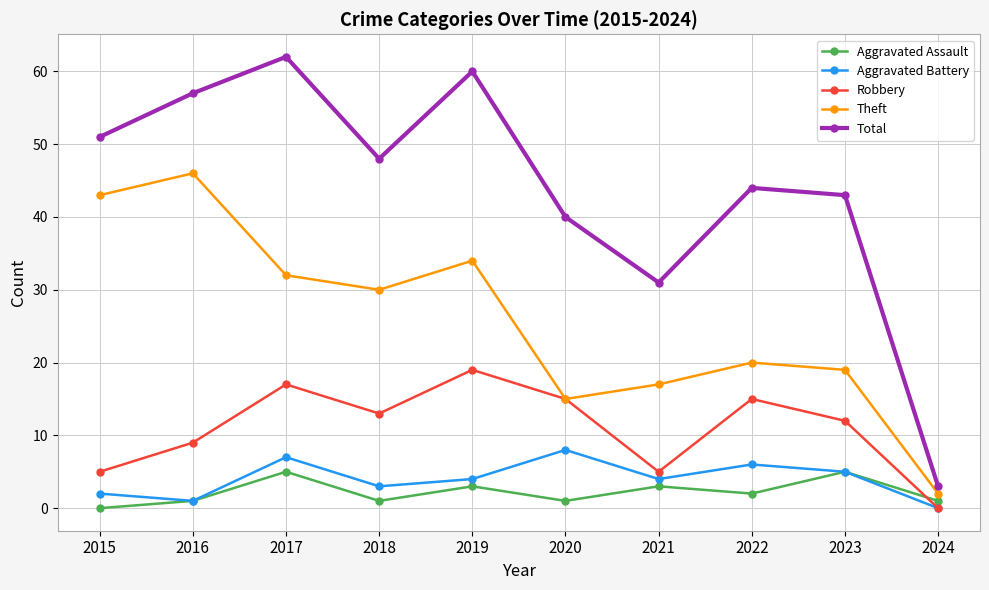

How many interior local peaks does the Robbery series have?

3